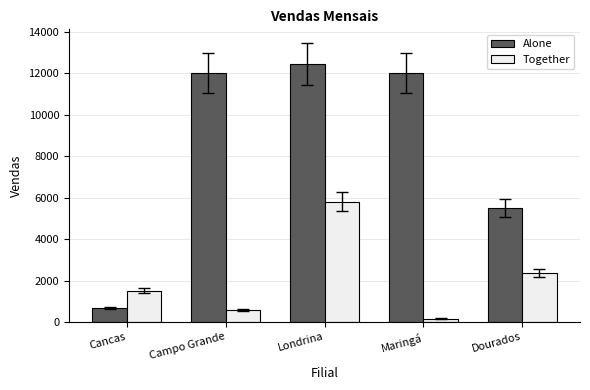

Where is Together nearest to the value 2982?

Dourados